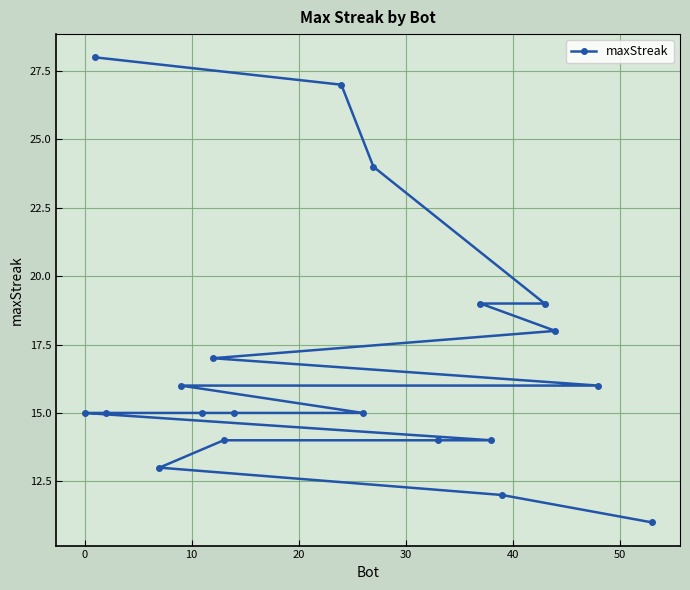

Reading left to right, transcribe all the data shown in this chart.

15	28	15	13	16	15	17	14	15	27	15	24	14	19	14	12	19	18	16	11